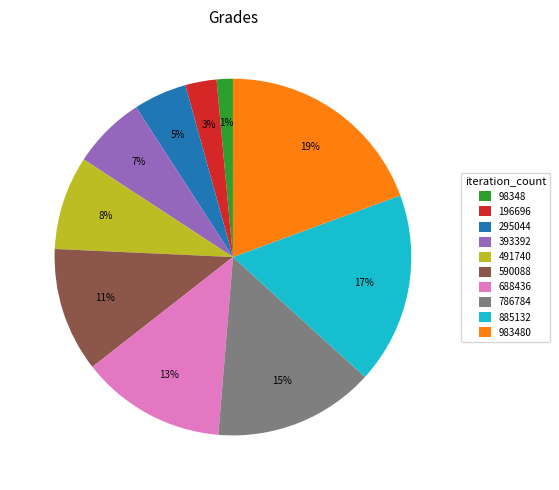

Do 98348 and 196696 together represent more than half of the pie?

No